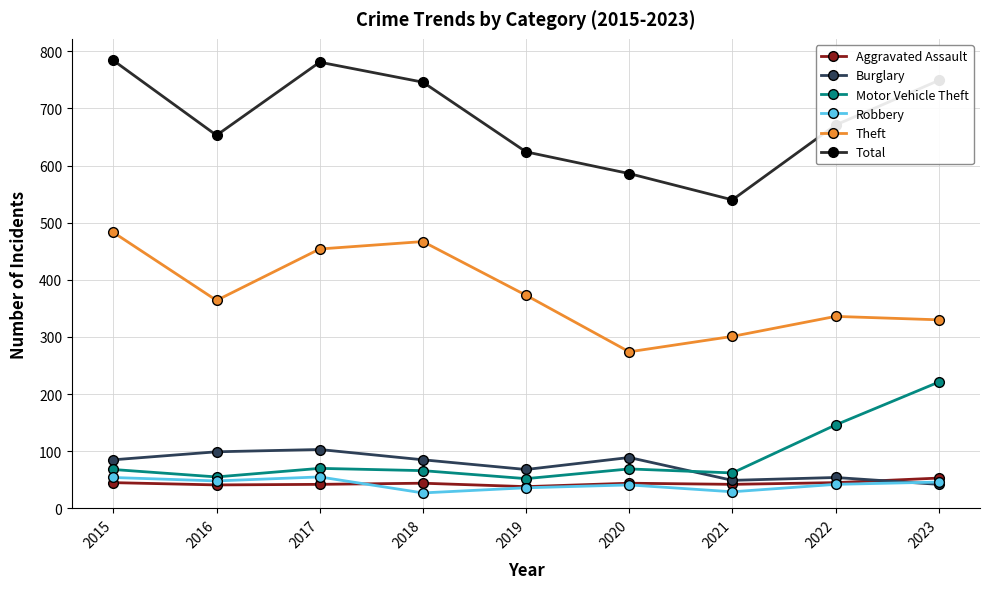

Is the value of Total at 2021 greater than the value of Theft at 2021?

Yes